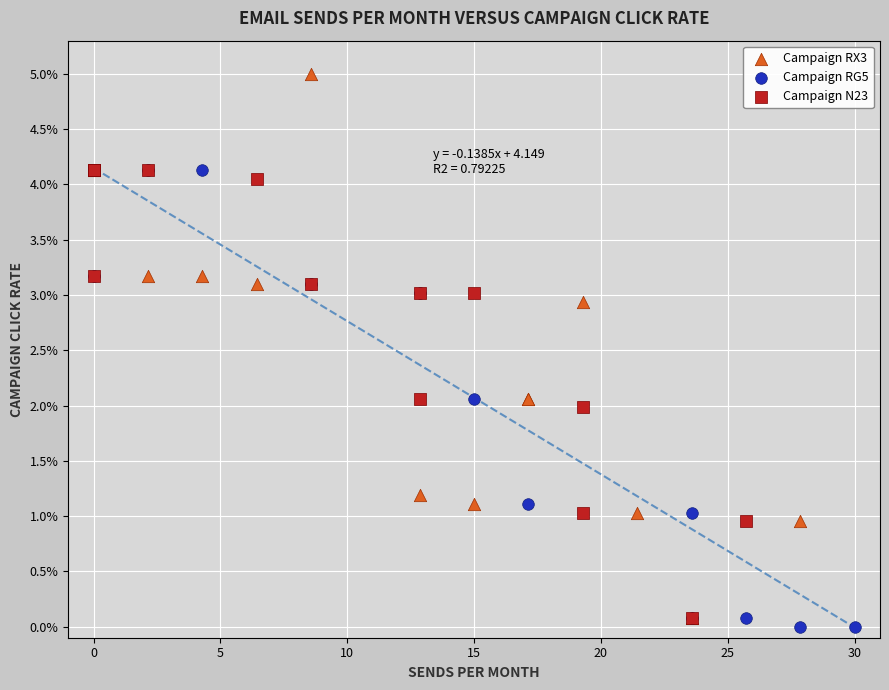

Which series has the widest spread of Y values?

Campaign RX3